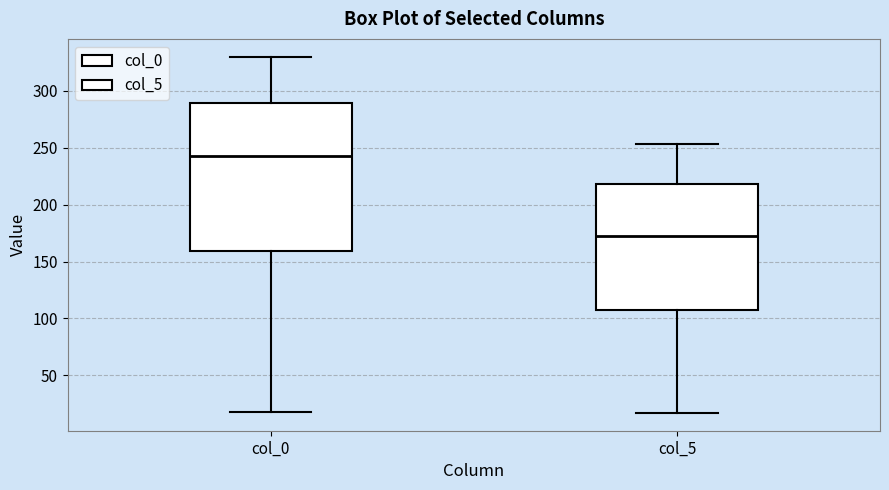

Which box is the tallest, from its lower edge to its upper edge?

col_0